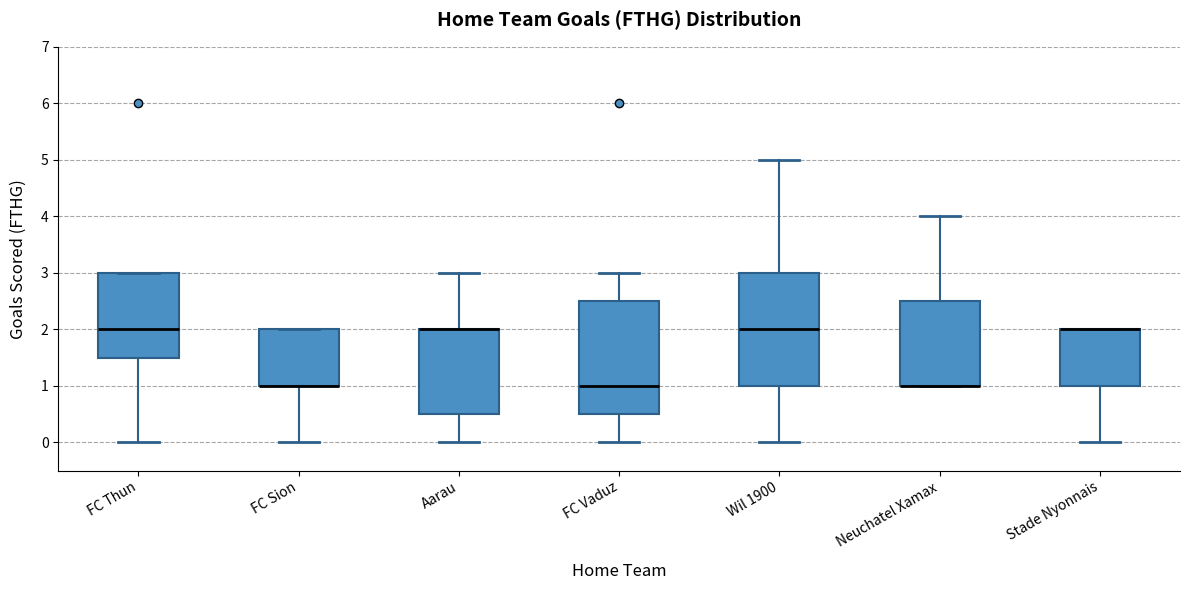

Reading left to right, read every box against the y-axis: the position of its median line, the range the box covers, and the ends of its whiskers. The values are not printed on the chart, so give them approximately, as read against the axis.

FC Thun: median 2.0, box 1.5 to 3.0, whiskers 0.0 to 3.0
FC Sion: median 1.0 (drawn on the box's lower edge), box 1.0 to 2.0, whiskers 0.0 to 2.0
Aarau: median 2.0 (drawn on the box's upper edge), box 0.5 to 2.0, whiskers 0.0 to 3.0
FC Vaduz: median 1.0, box 0.5 to 2.5, whiskers 0.0 to 3.0
Wil 1900: median 2.0, box 1.0 to 3.0, whiskers 0.0 to 5.0
Neuchatel Xamax: median 1.0 (drawn on the box's lower edge), box 1.0 to 2.5, whiskers 1.0 to 4.0
Stade Nyonnais: median 2.0 (drawn on the box's upper edge), box 1.0 to 2.0, whiskers 0.0 to 2.0